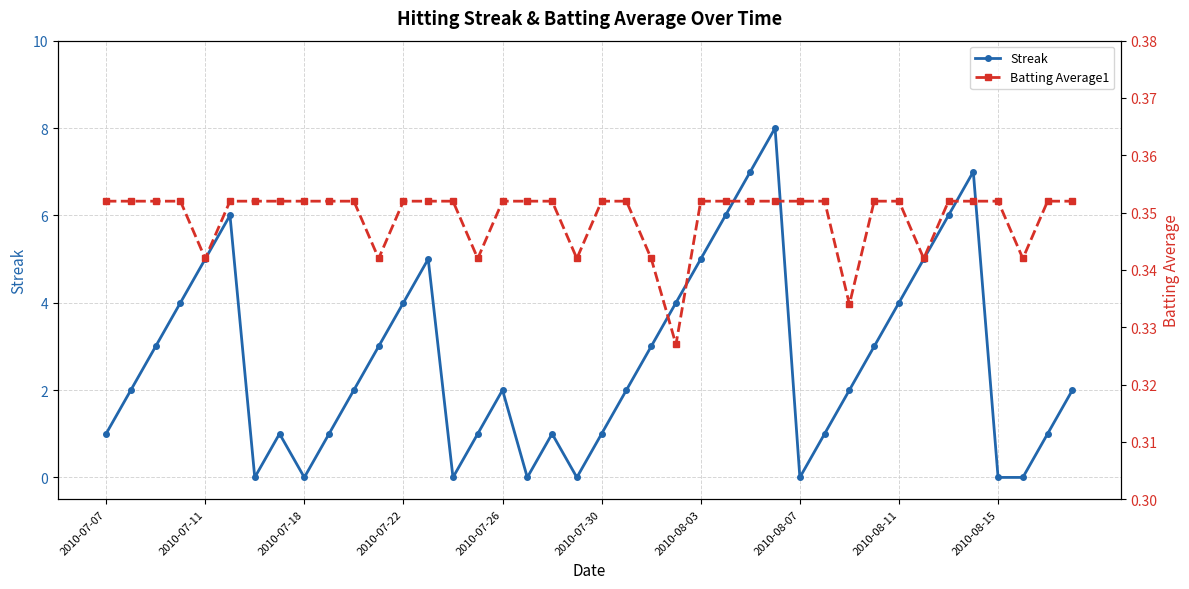

Which series changed the most between 13 and 30?

Streak